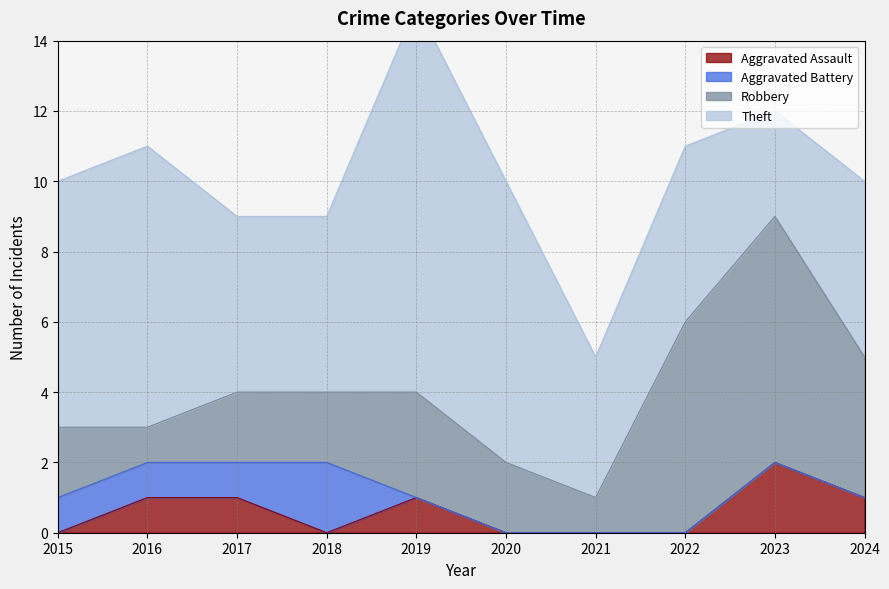

What are all the series names shown in the legend?

Aggravated Assault, Aggravated Battery, Robbery, Theft